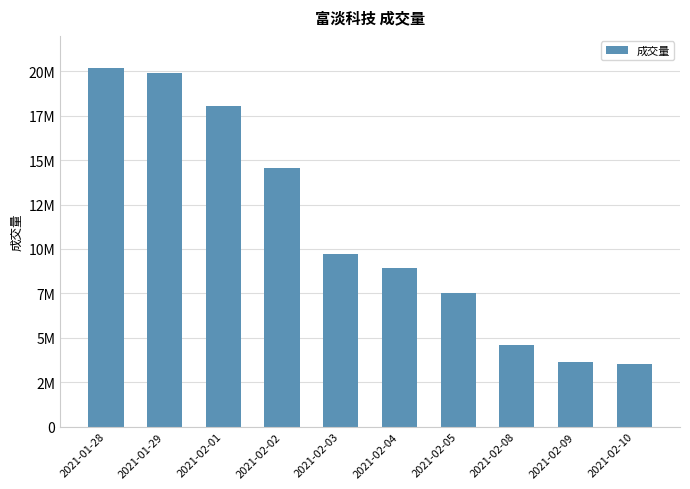

Is it true that the value at 2021-02-05 is 9965543?

False